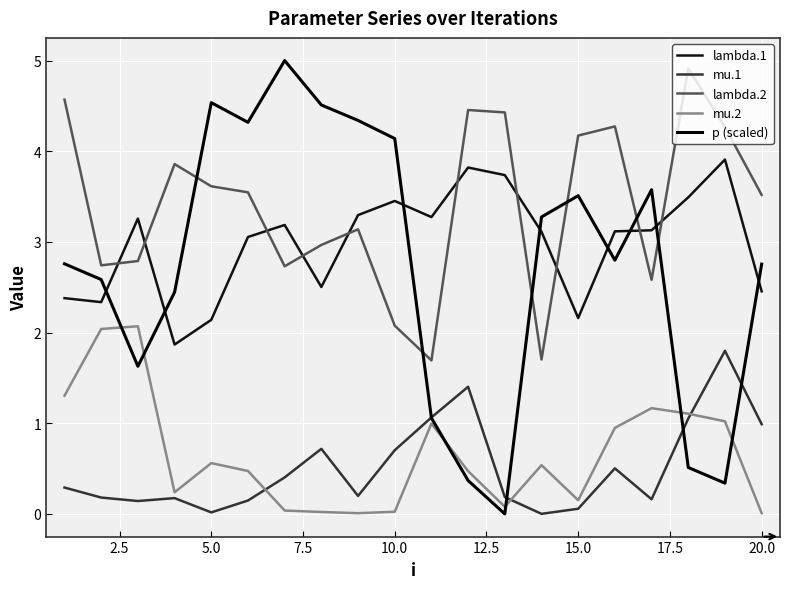

How many lines are shown in the chart?

5